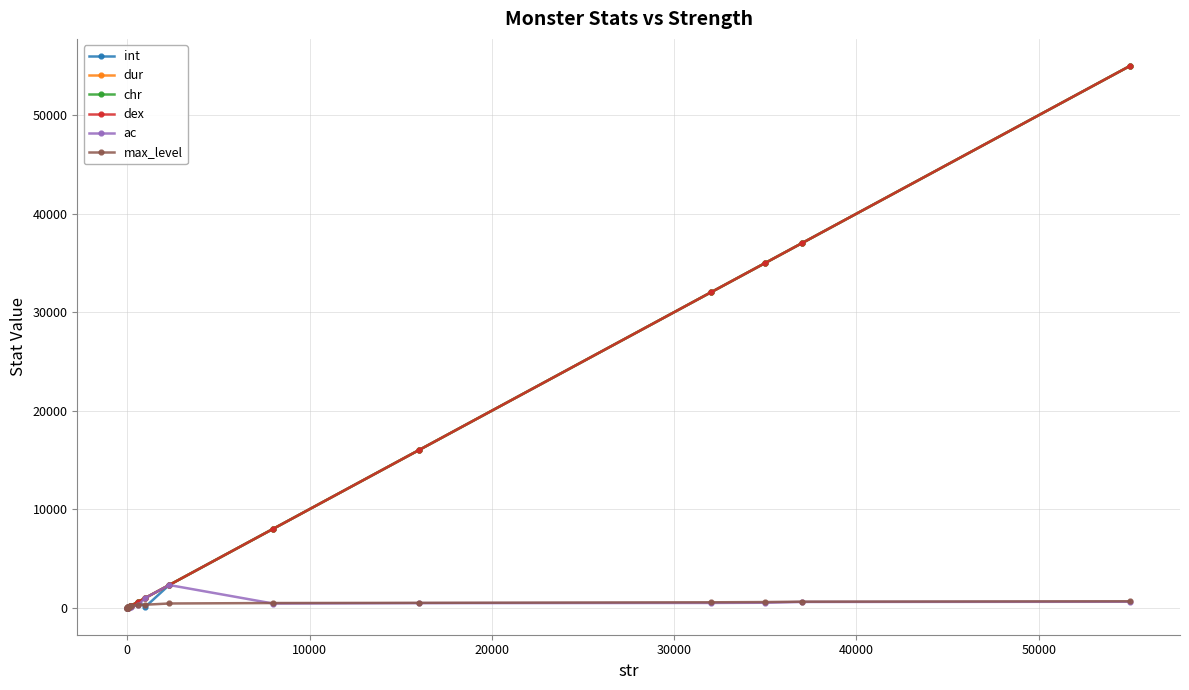

What is the highest value of the ac series?

2300